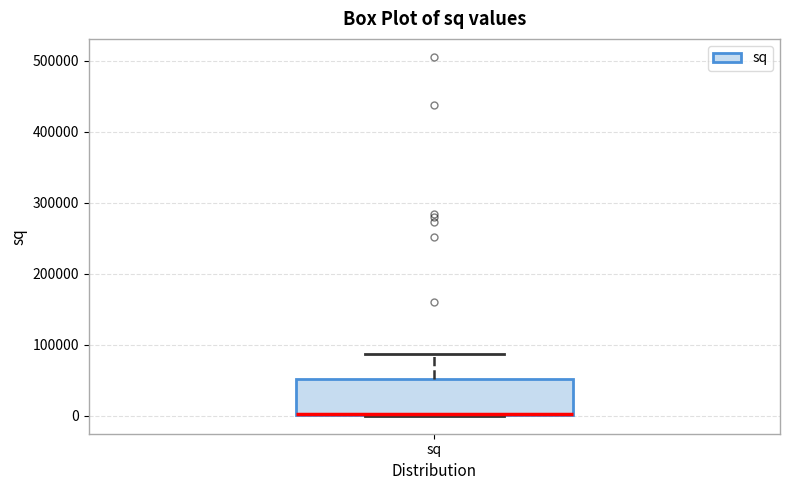

Read this box plot against the y-axis: the position of the median line, the range covered by the box, and the ends of both whiskers. The values are not printed on the chart, so give them approximately, as read against the axis.

median 0 (drawn on the box's lower edge), box 0 to 50000, whiskers 0 to 90000